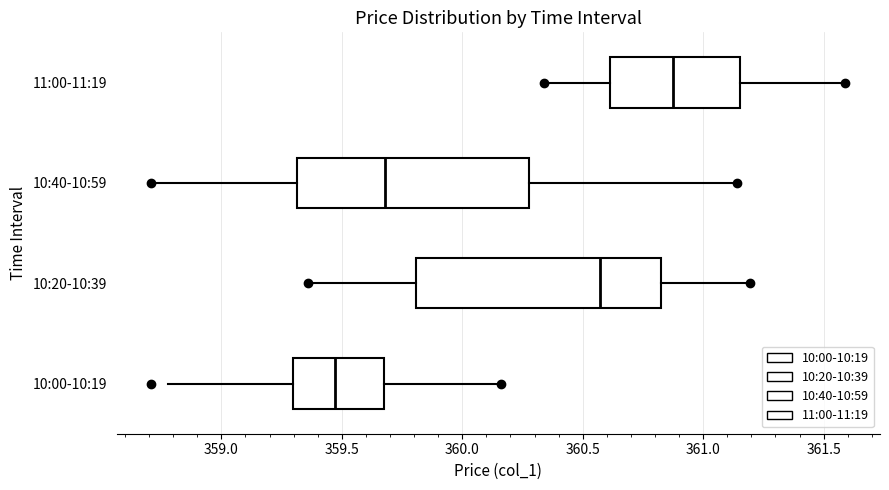

Reading bottom to top, transcribe this box plot: for each box, give where its median line is, the range the box spans, and where its two whiskers end, as read against the x-axis. The values are not printed on the chart, so give them approximately, as read against the axis.

10:00-10:19: median 359.45, box 359.30 to 359.70, whiskers 358.80 to 360.15
10:20-10:39: median 360.55, box 359.80 to 360.85, whiskers 359.35 to 361.20
10:40-10:59: median 359.70, box 359.30 to 360.30, whiskers 358.70 to 361.15
11:00-11:19: median 360.85, box 360.60 to 361.15, whiskers 360.35 to 361.60